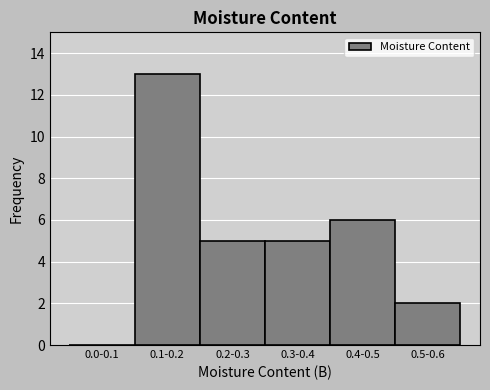

Reading left to right, what are all the values shown in this chart?

0.0-0.1=0	0.1-0.2=13	0.2-0.3=5	0.3-0.4=5	0.4-0.5=6	0.5-0.6=2